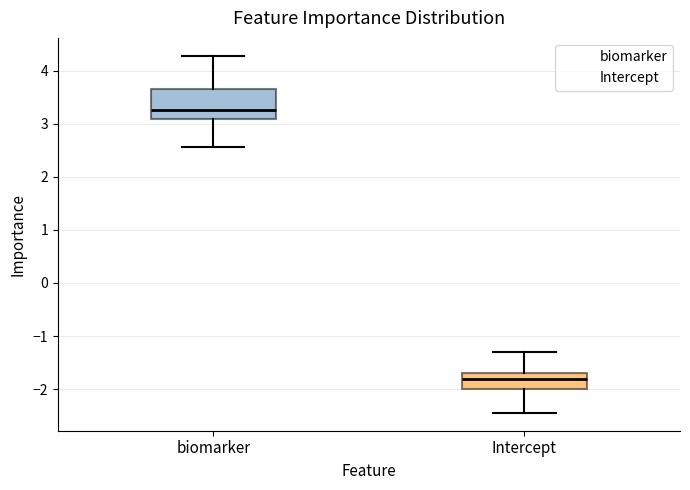

Reading left to right, read every box against the y-axis: the position of its median line, the range the box covers, and the ends of its whiskers. The values are not printed on the chart, so give them approximately, as read against the axis.

biomarker: median 3.3, box 3.1 to 3.7, whiskers 2.6 to 4.3
Intercept: median -1.8, box -2.0 to -1.7, whiskers -2.4 to -1.3